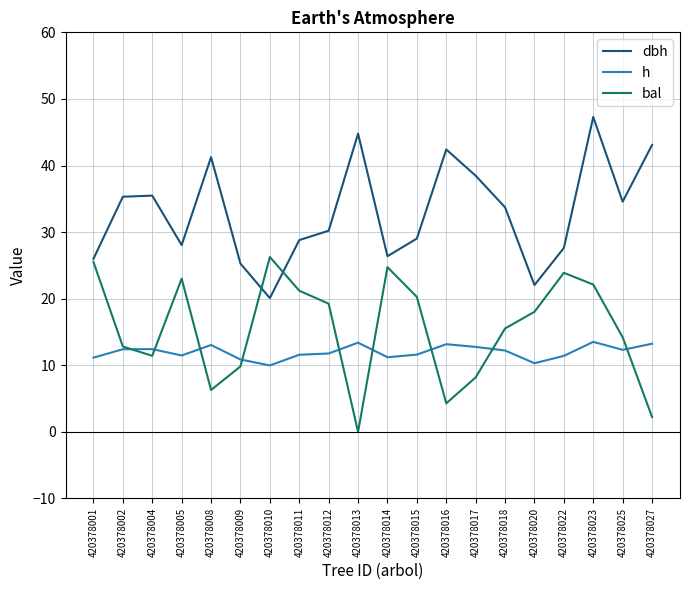

Which series has the largest total across all categories?

dbh